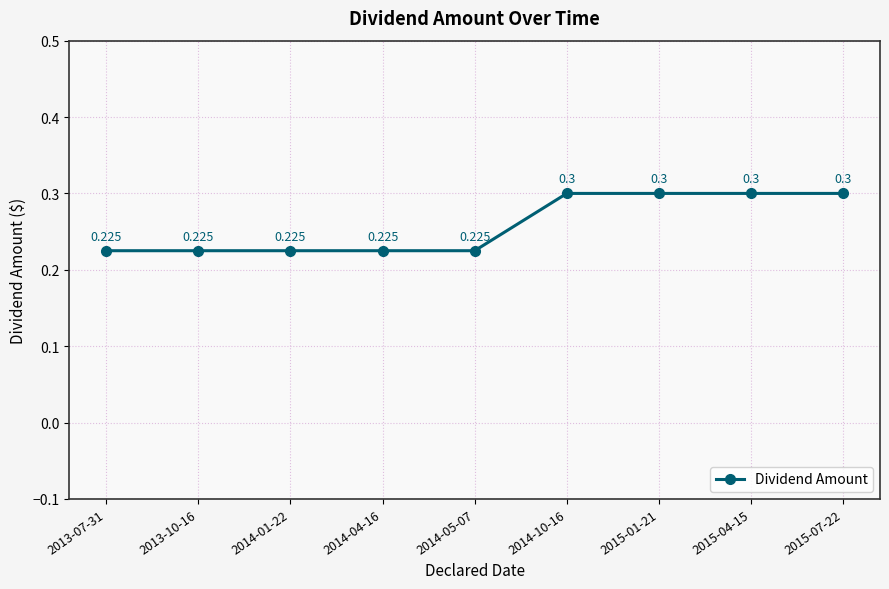

True or false: the data has more than 1 interior local peaks.

False